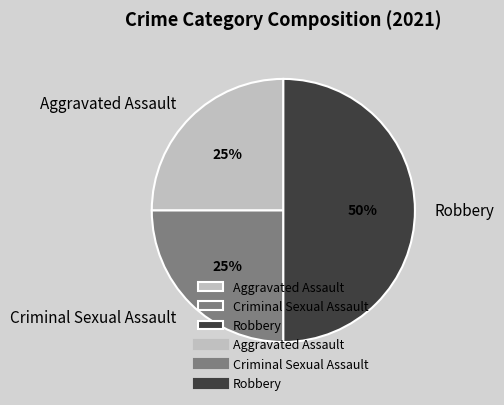

Is the sum of Criminal Sexual Assault and Robbery greater than half?

Yes